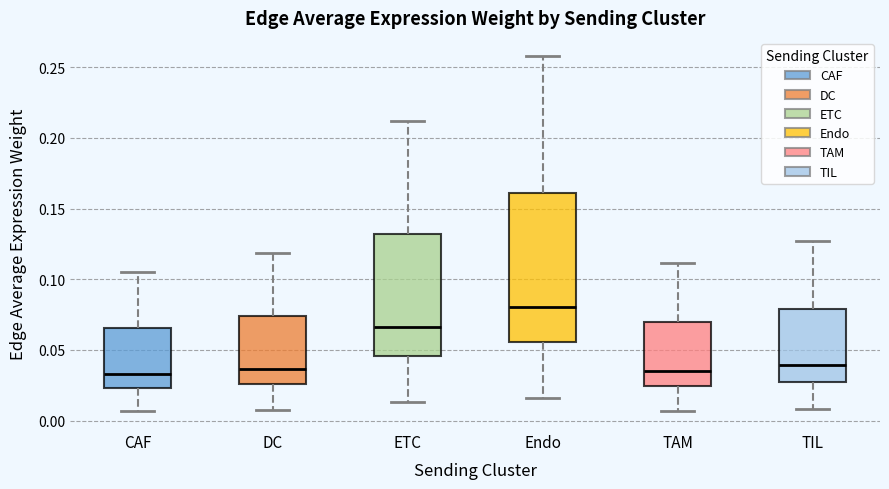

Which box is the tallest, from its lower edge to its upper edge?

Endo